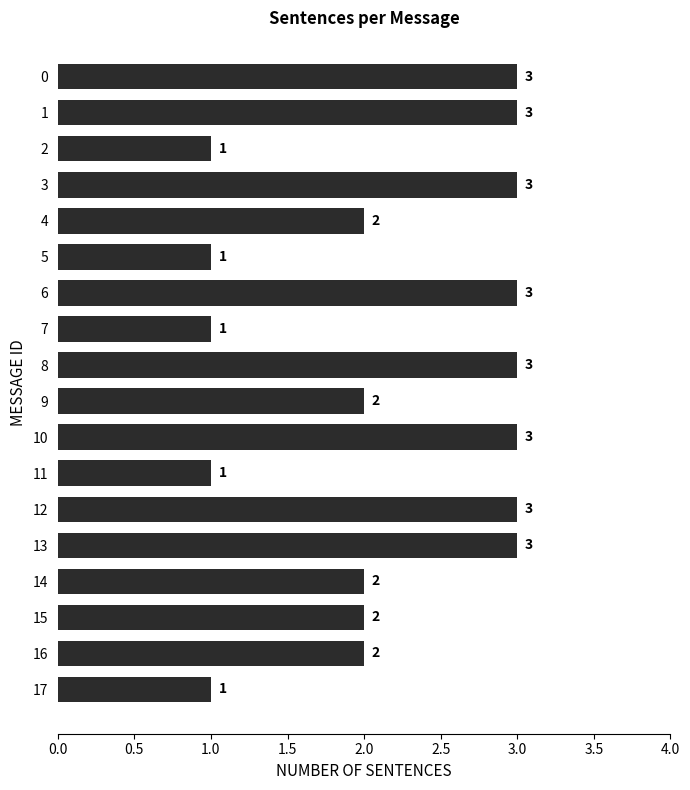

Reading top to bottom, list all the values displayed in this chart.

0=3	1=3	2=1	3=3	4=2	5=1	6=3	7=1	8=3	9=2	10=3	11=1	12=3	13=3	14=2	15=2	16=2	17=1